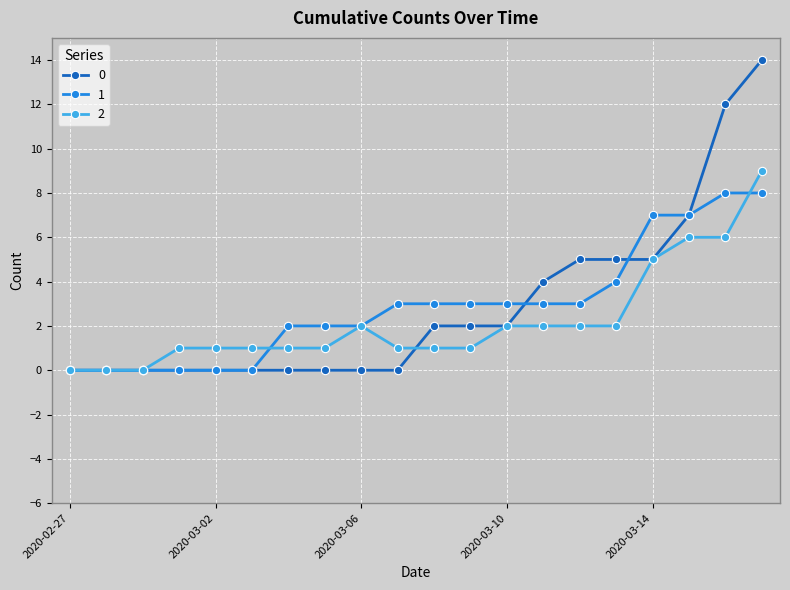

Rank the series by their maximum value, from lowest to highest.

1, 2, 0